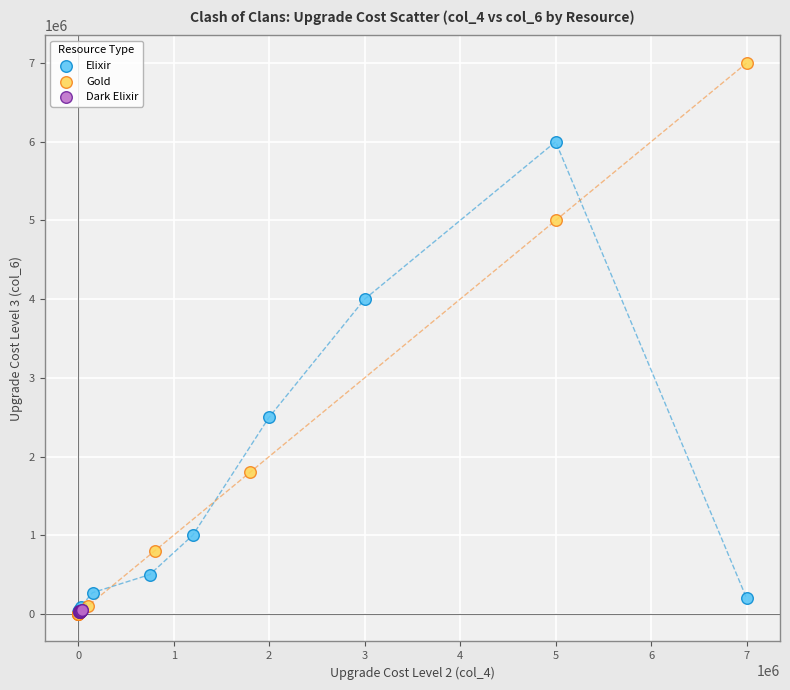

Which series reaches the maximum Y coordinate?

Gold